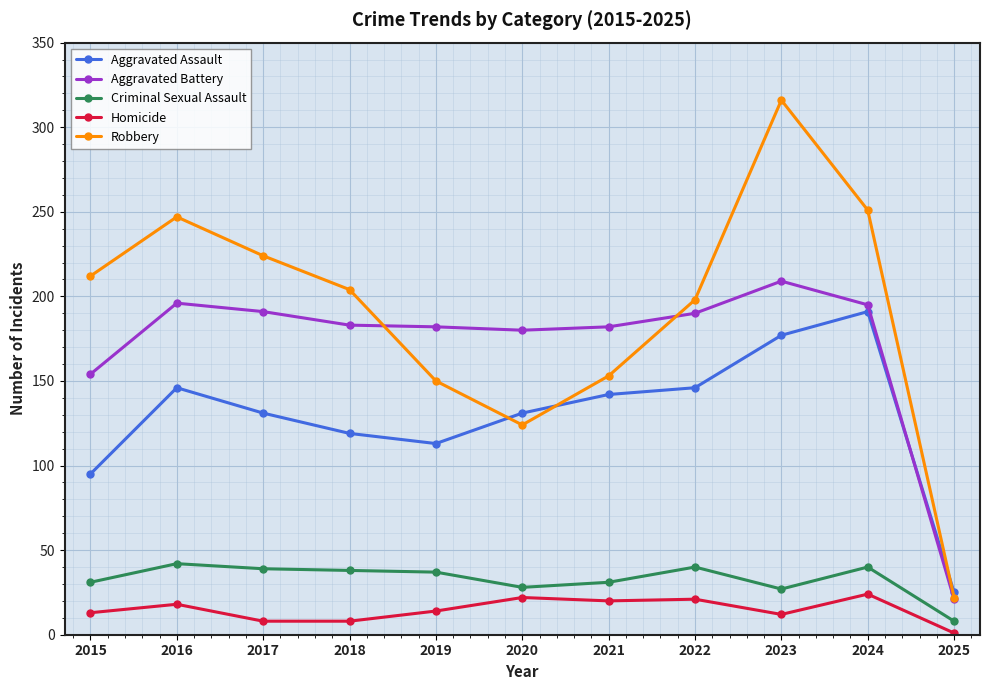

True or false: Criminal Sexual Assault and Homicide cross at least once.

False